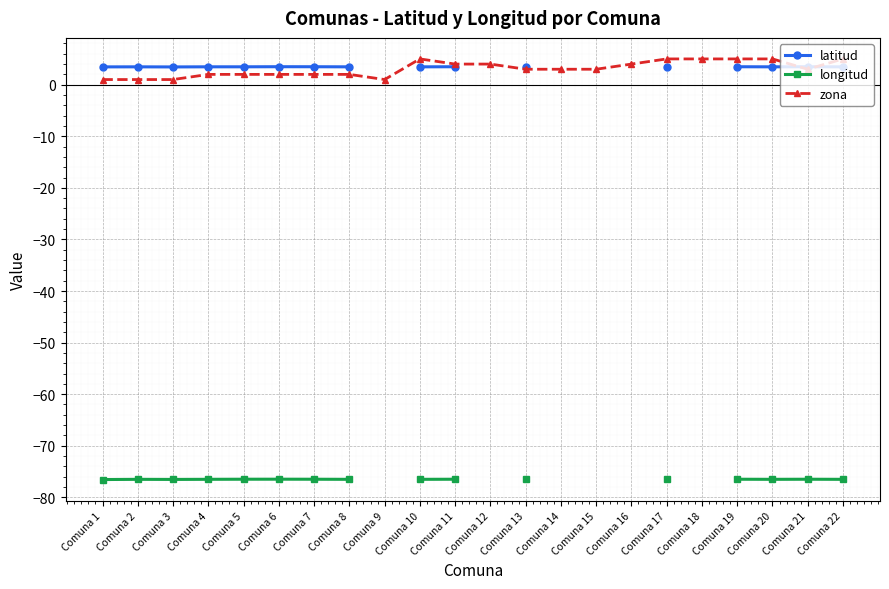

Which category has the lowest value in the zona series?

Comuna 1